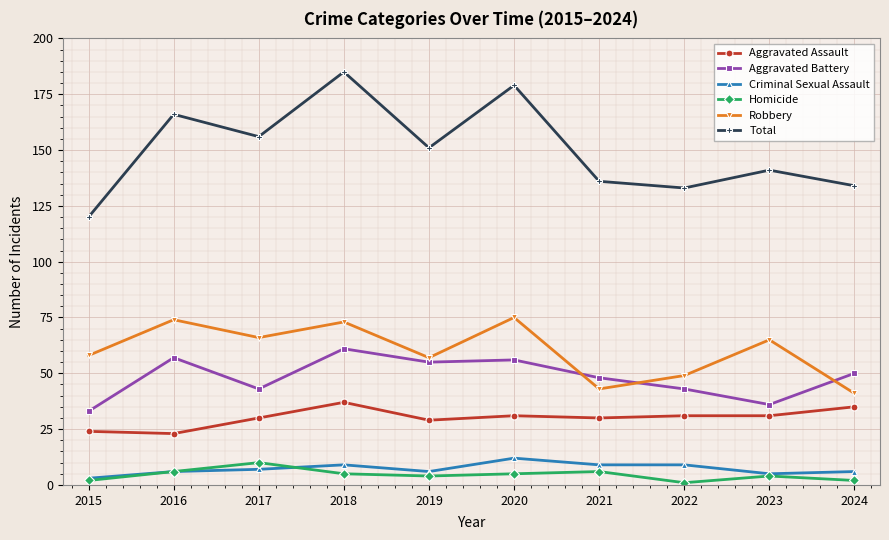

True or false: Aggravated Battery and Criminal Sexual Assault intersect in this chart.

False